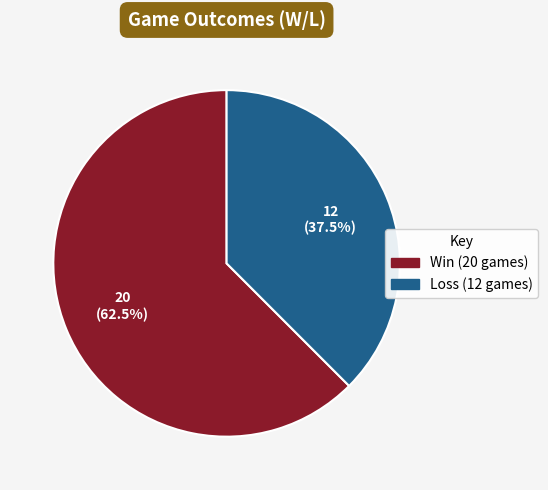

Is there any slice that represents more than half of the pie?

Yes